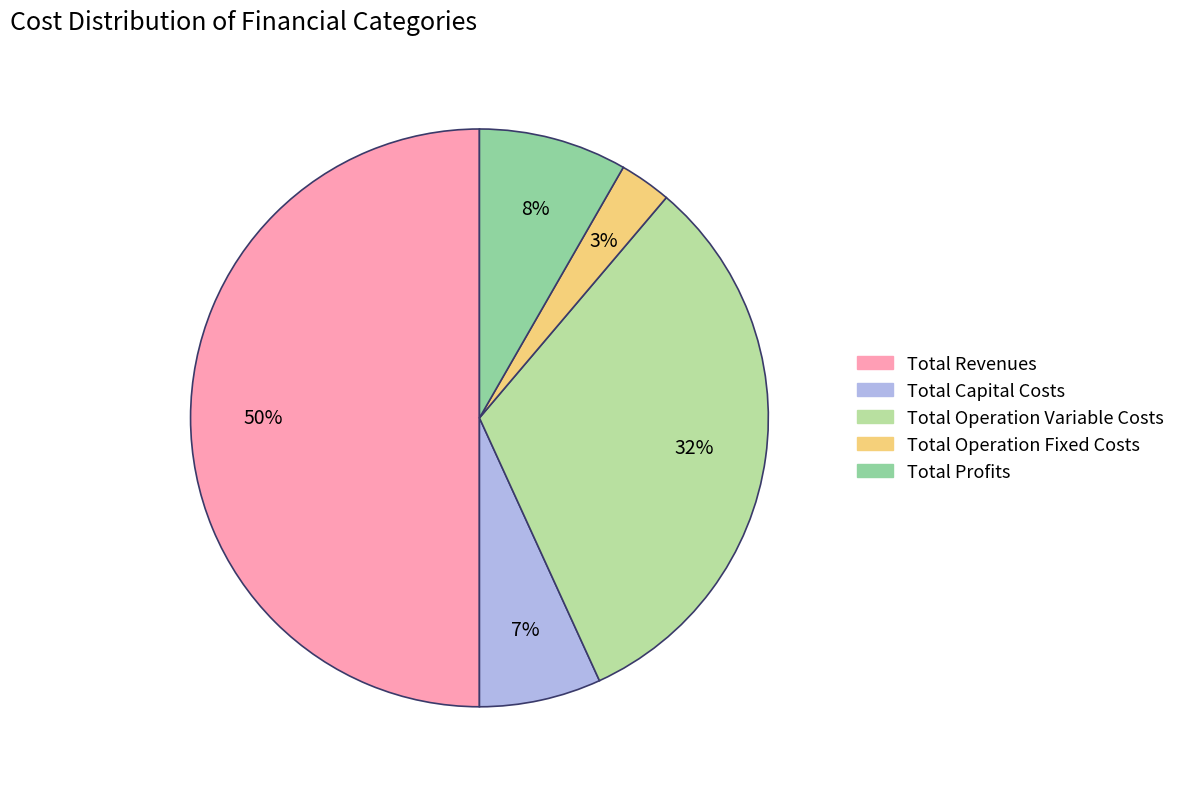

Which has a higher value, Total Revenues or Total Operation Fixed Costs?

Total Revenues